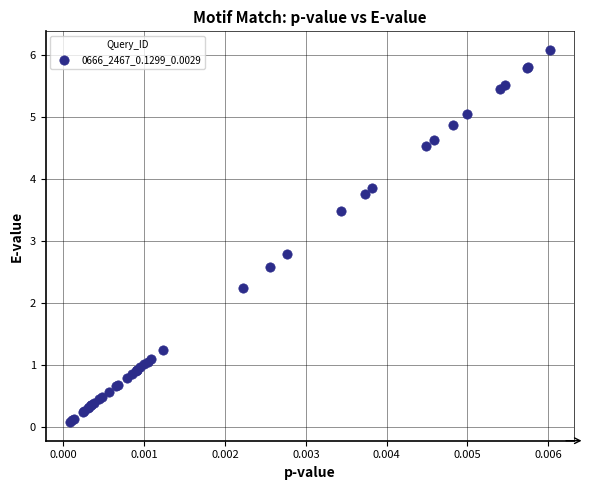

What Y value in the scatter plot is closest to 3?

2.8